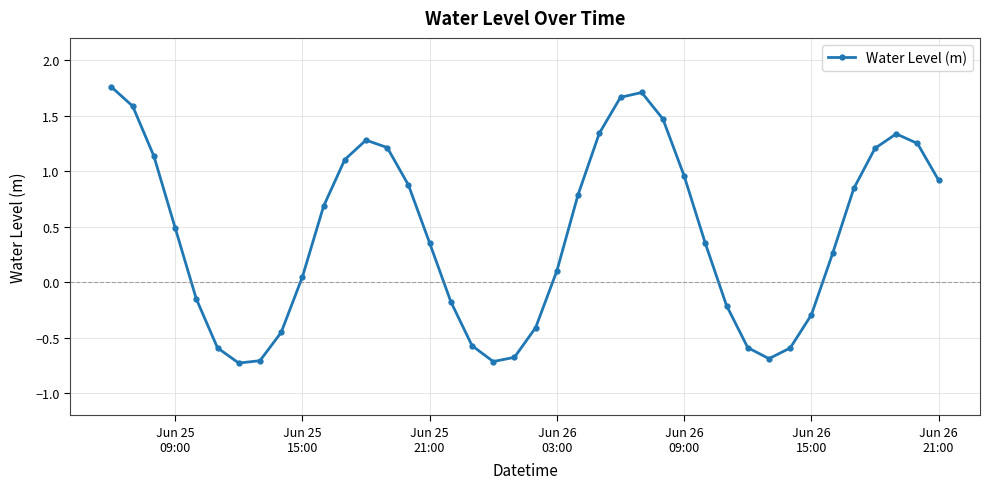

How many lines are shown in the chart?

1